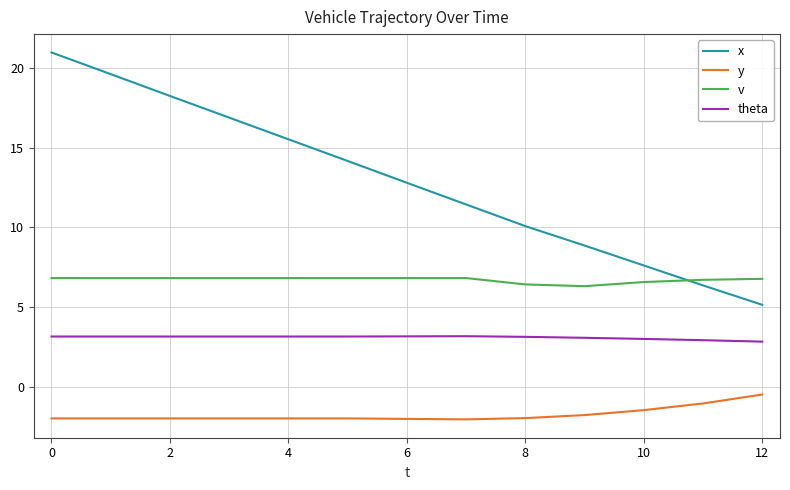

True or false: v and theta intersect in this chart.

False